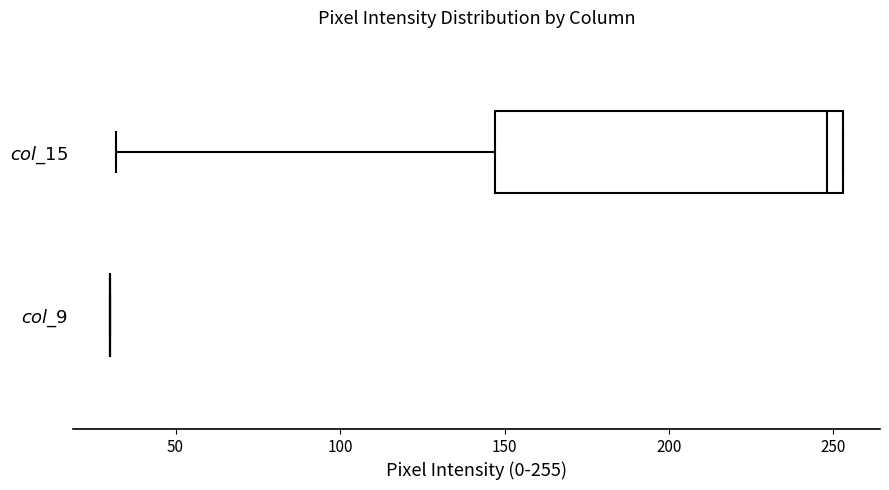

Reading bottom to top, transcribe this box plot: for each box, give where its median line is, the range the box spans, and where its two whiskers end, as read against the x-axis. The values are not printed on the chart, so give them approximately, as read against the axis.

$\it{col\_9}$: box collapsed to a line at 30, whiskers 30 to 30
$\it{col\_15}$: median 250, box 145 to 255, whiskers 30 to 255